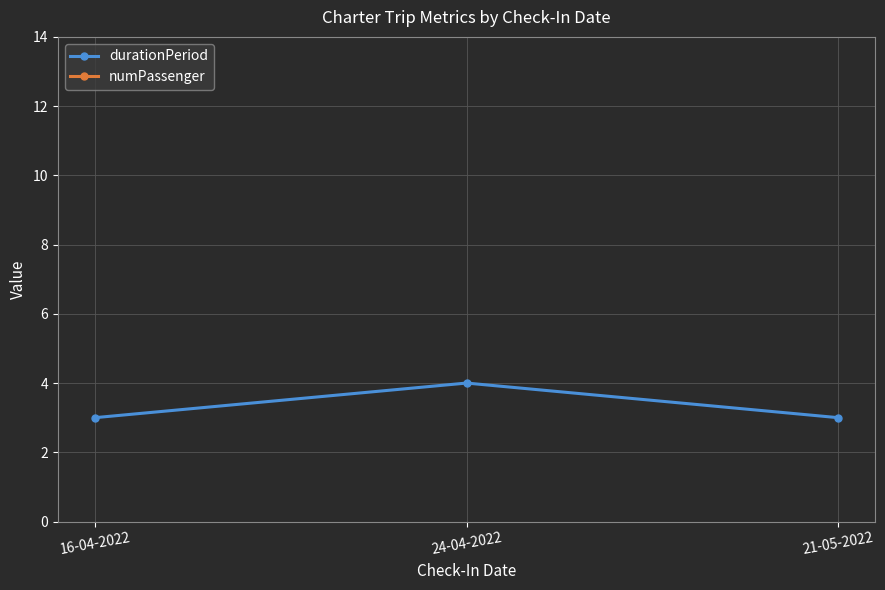

Between 16-04-2022 and 24-04-2022, which series saw the biggest shift?

durationPeriod